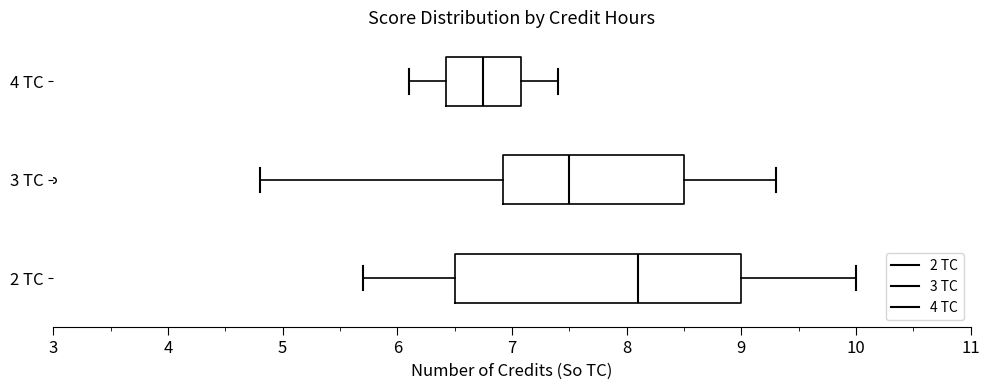

Reading bottom to top, transcribe this box plot: for each box, give where its median line is, the range the box spans, and where its two whiskers end, as read against the x-axis. The values are not printed on the chart, so give them approximately, as read against the axis.

2 TC: median 8.1, box 6.5 to 9.0, whiskers 5.7 to 10.0
3 TC: median 7.5, box 6.9 to 8.5, whiskers 4.8 to 9.3
4 TC: median 6.8, box 6.4 to 7.1, whiskers 6.1 to 7.4